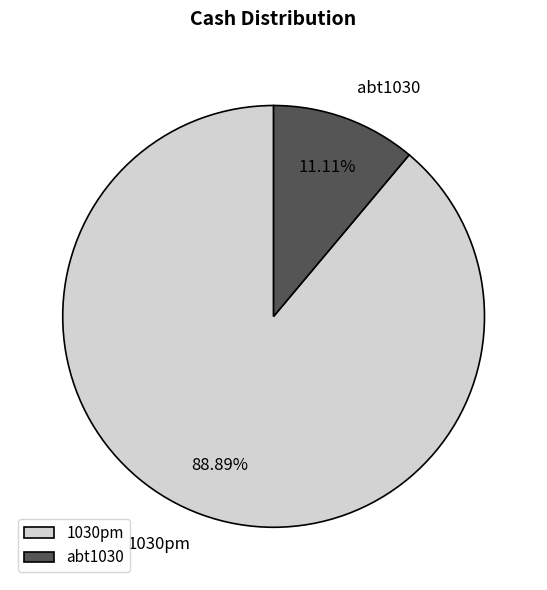

Is 1030pm the majority of the pie?

Yes